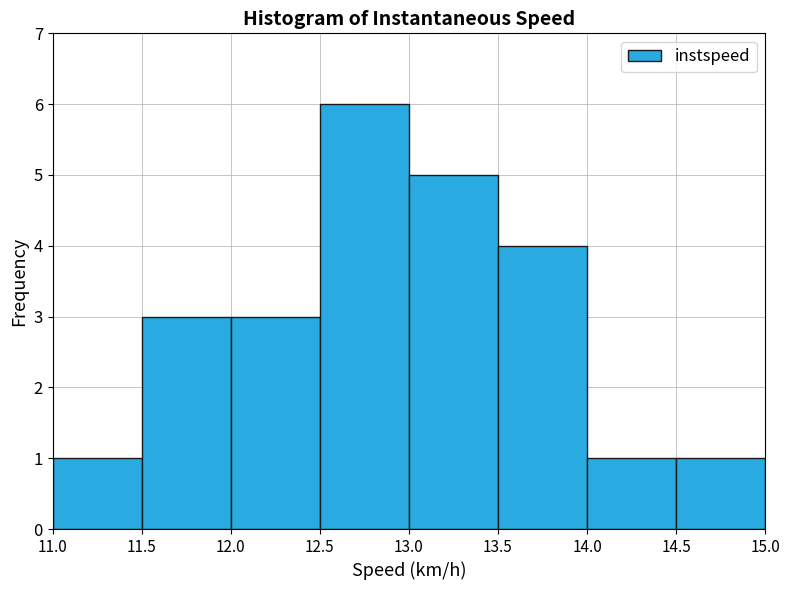

Which range on the x-axis has the tallest bar?

12.5 to 13.0